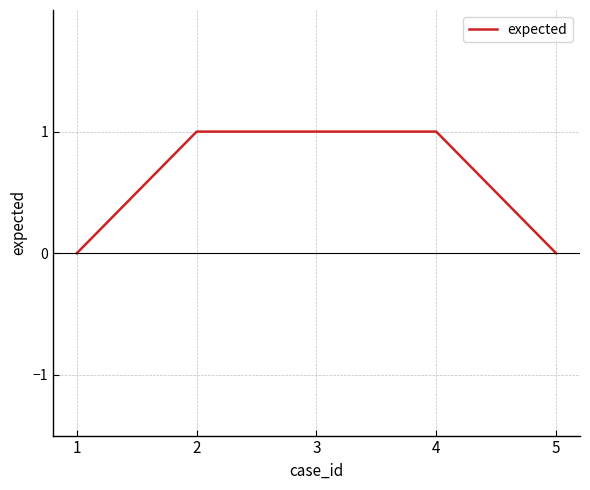

Is this an area chart (filled region under the line)?

No